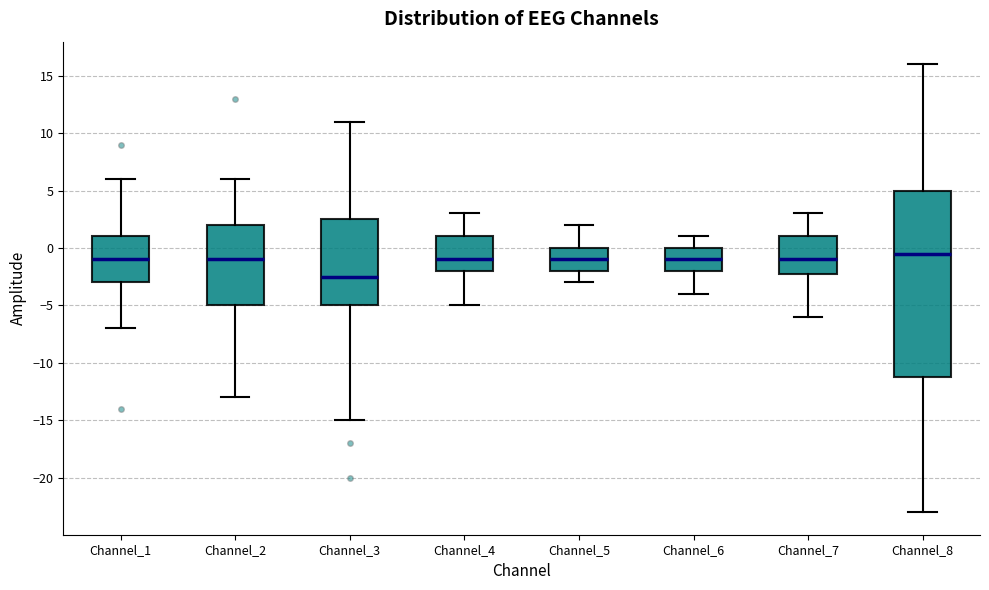

Reading left to right, read every box against the y-axis: the position of its median line, the range the box covers, and the ends of its whiskers. The values are not printed on the chart, so give them approximately, as read against the axis.

Channel_1: median -1.0, box -3.0 to 1.0, whiskers -7.0 to 6.0
Channel_2: median -1.0, box -5.0 to 2.0, whiskers -13.0 to 6.0
Channel_3: median -2.5, box -5.0 to 2.5, whiskers -15.0 to 11.0
Channel_4: median -1.0, box -2.0 to 1.0, whiskers -5.0 to 3.0
Channel_5: median -1.0, box -2.0 to 0.0, whiskers -3.0 to 2.0
Channel_6: median -1.0, box -2.0 to 0.0, whiskers -4.0 to 1.0
Channel_7: median -1.0, box -2.0 to 1.0, whiskers -6.0 to 3.0
Channel_8: median -0.5, box -11.0 to 5.0, whiskers -23.0 to 16.0